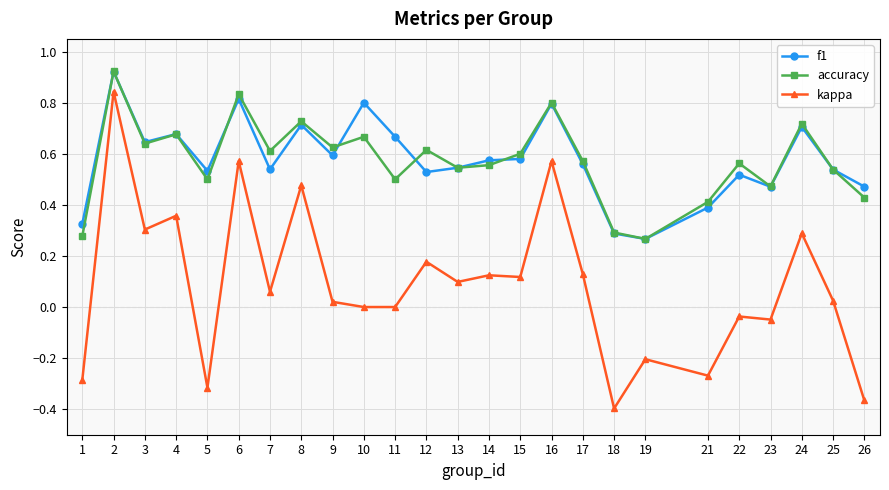

True or false: kappa and accuracy intersect in this chart.

False